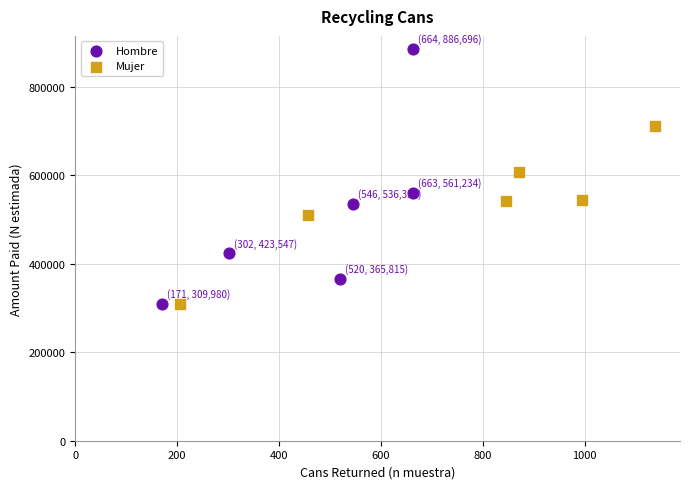

Which series reaches the maximum Y coordinate?

Hombre